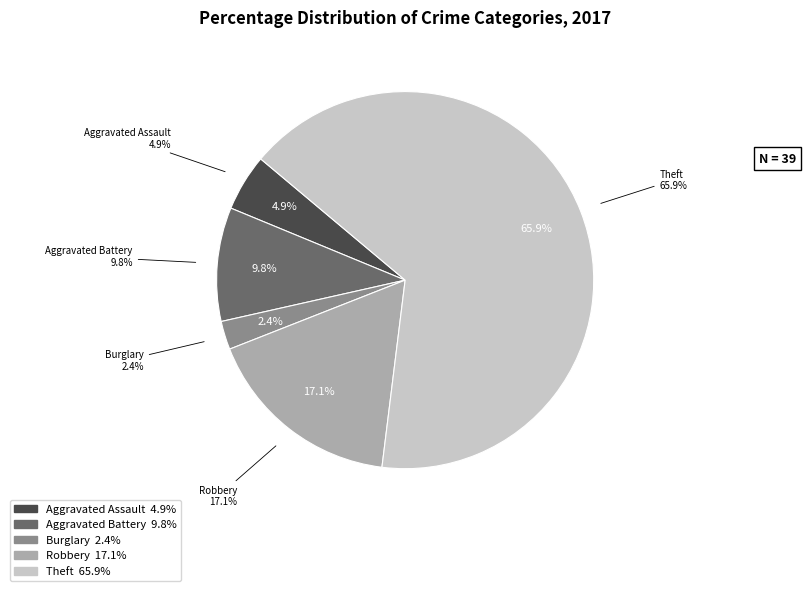

Which category has the biggest portion of the pie?

Theft